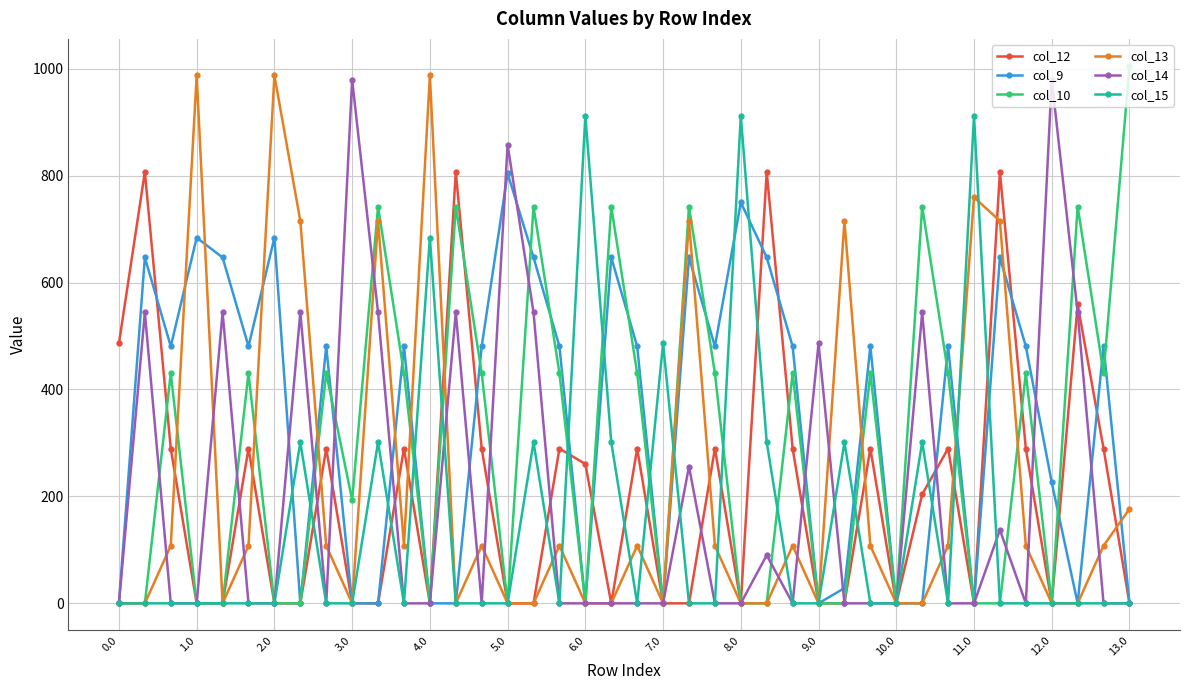

Reading left to right, transcribe all the data shown in this chart.

col_12: 486.1	806.9	289.5	0.0	0.0	289.5	0.0	0.0	289.5	0.0	0.0	289.5	0.0	806.9	289.5	0.0	0.0	289.5	260.6	0.0	289.5	0.0	0.0	289.5	0.0	806.9	289.5	0.0	0.0	289.5	0.0	203.8	289.5	0.0	806.9	289.5	0.0	559.1	289.5	0.0
col_9: 0.0	646.9	480.7	683.8	646.9	480.7	683.8	0.0	480.7	0.0	0.0	480.7	0.0	0.0	480.7	804.0	646.9	480.7	0.0	646.9	480.7	0.0	646.9	480.7	749.9	646.9	480.7	0.0	28.5	480.7	0.0	0.0	480.7	0.0	646.9	480.7	226.0	0.0	480.7	0.0
col_10: 0.0	0.0	430.5	0.0	0.0	430.5	0.0	0.0	430.5	193.2	742.1	430.5	0.0	742.1	430.5	0.0	742.1	430.5	0.0	742.1	430.5	0.0	742.1	430.5	0.0	0.0	430.5	0.0	0.0	430.5	0.0	742.1	430.5	0.0	0.0	430.5	0.0	742.1	430.5	1005.4
col_13: 0.0	0.0	107.8	987.5	0.0	107.8	987.5	715.3	107.8	0.0	715.3	107.8	987.5	0.0	107.8	0.0	0.0	107.8	0.0	0.0	107.8	0.0	715.3	107.8	0.0	0.0	107.8	0.0	715.3	107.8	0.0	0.0	107.8	759.5	715.3	107.8	0.0	0.0	107.8	176.6
col_14: 0.0	544.1	0.0	0.0	544.1	0.0	0.0	544.1	0.0	979.2	544.1	0.0	0.0	544.1	0.0	857.7	544.1	0.0	0.0	0.0	0.0	0.0	255.9	0.0	0.0	90.2	0.0	486.1	0.0	0.0	0.0	544.1	0.0	0.0	137.3	0.0	979.2	544.1	0.0	0.0
col_15: 0.0	0.0	0.0	0.0	0.0	0.0	0.0	301.4	0.0	0.0	301.4	0.0	683.8	0.0	0.0	0.0	301.4	0.0	911.8	301.4	0.0	486.1	0.0	0.0	911.8	301.4	0.0	0.0	301.4	0.0	0.0	301.4	0.0	911.8	0.0	0.0	0.0	0.0	0.0	0.0